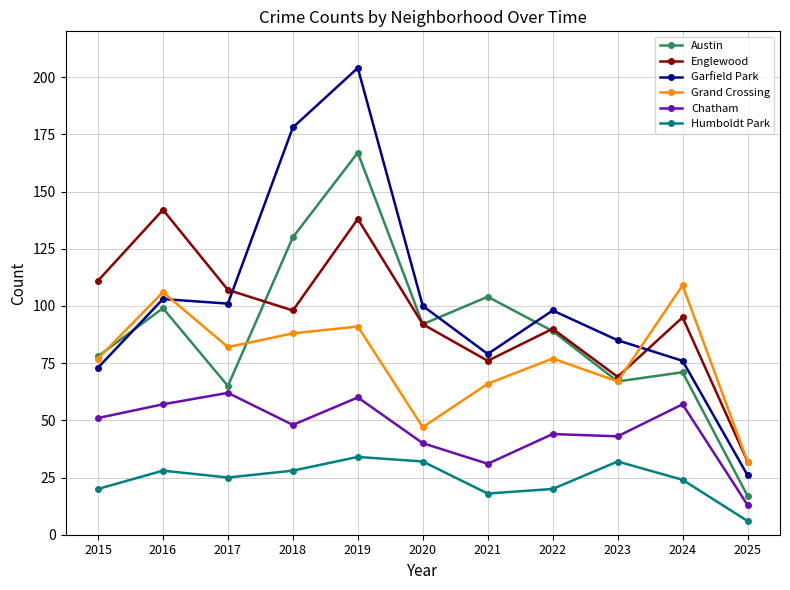

Reading left to right, extract all data points from this chart.

Austin: 2015=78	2016=99	2017=65	2018=130	2019=167	2020=92	2021=104	2022=89	2023=67	2024=71	2025=17
Englewood: 2015=111	2016=142	2017=107	2018=98	2019=138	2020=92	2021=76	2022=90	2023=69	2024=95	2025=32
Garfield Park: 2015=73	2016=103	2017=101	2018=178	2019=204	2020=100	2021=79	2022=98	2023=85	2024=76	2025=26
Grand Crossing: 2015=77	2016=106	2017=82	2018=88	2019=91	2020=47	2021=66	2022=77	2023=67	2024=109	2025=32
Chatham: 2015=51	2016=57	2017=62	2018=48	2019=60	2020=40	2021=31	2022=44	2023=43	2024=57	2025=13
Humboldt Park: 2015=20	2016=28	2017=25	2018=28	2019=34	2020=32	2021=18	2022=20	2023=32	2024=24	2025=6